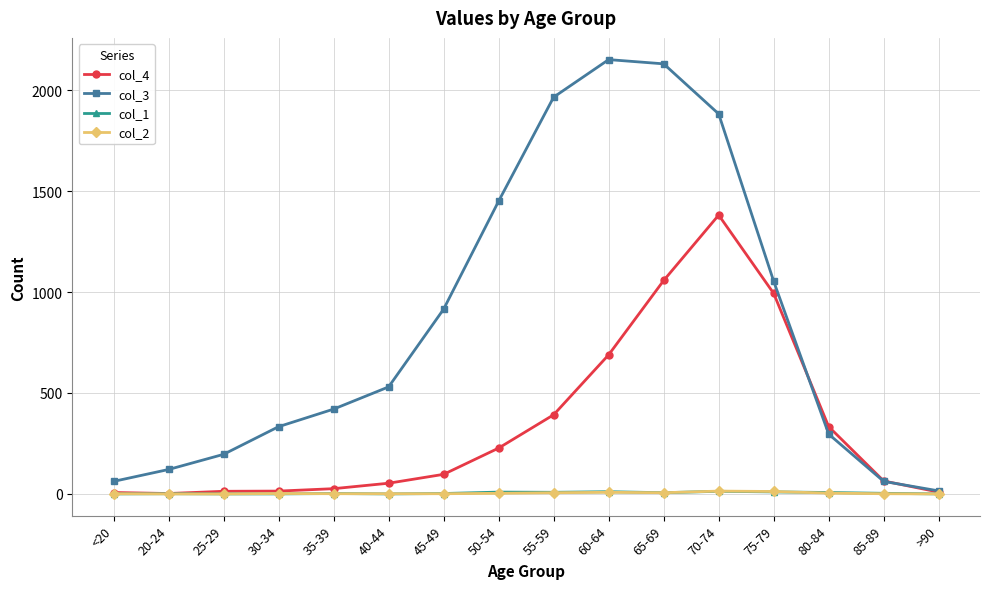

Which series has the largest total across all categories?

col_3